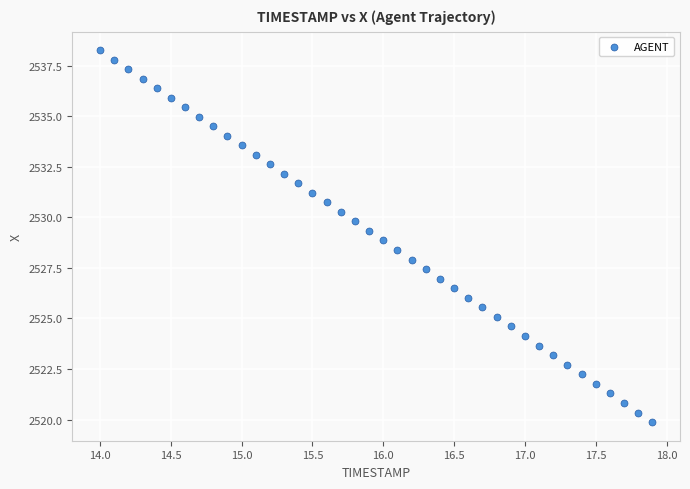

What is the range of X values (max minus min)?

3.9